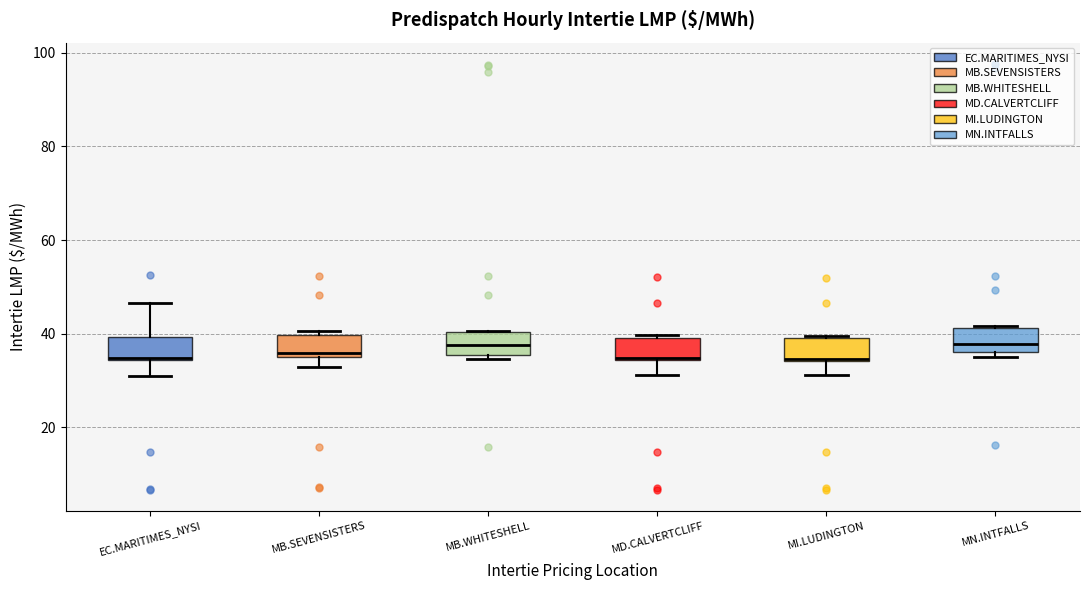

Reading left to right, read every box against the y-axis: the position of its median line, the range the box covers, and the ends of its whiskers. The values are not printed on the chart, so give them approximately, as read against the axis.

EC.MARITIMES_NYSI: median 34, box 34 to 40, whiskers 32 to 46
MB.SEVENSISTERS: median 36 (just above the box's lower edge), box 36 to 40, whiskers 32 to 40 (just above the box's upper edge)
MB.WHITESHELL: median 38, box 36 to 40, whiskers 34 to 40
MD.CALVERTCLIFF: median 34, box 34 to 40, whiskers 32 to 40
MI.LUDINGTON: median 34, box 34 to 40, whiskers 32 to 40
MN.INTFALLS: median 38, box 36 to 42, whiskers 34 to 42